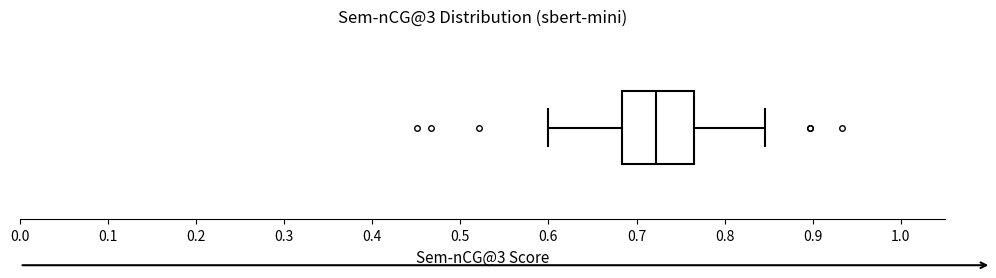

Where does the right whisker of the box end on the x-axis? The values are not printed on the chart, so give them approximately, as read against the axis.

0.85